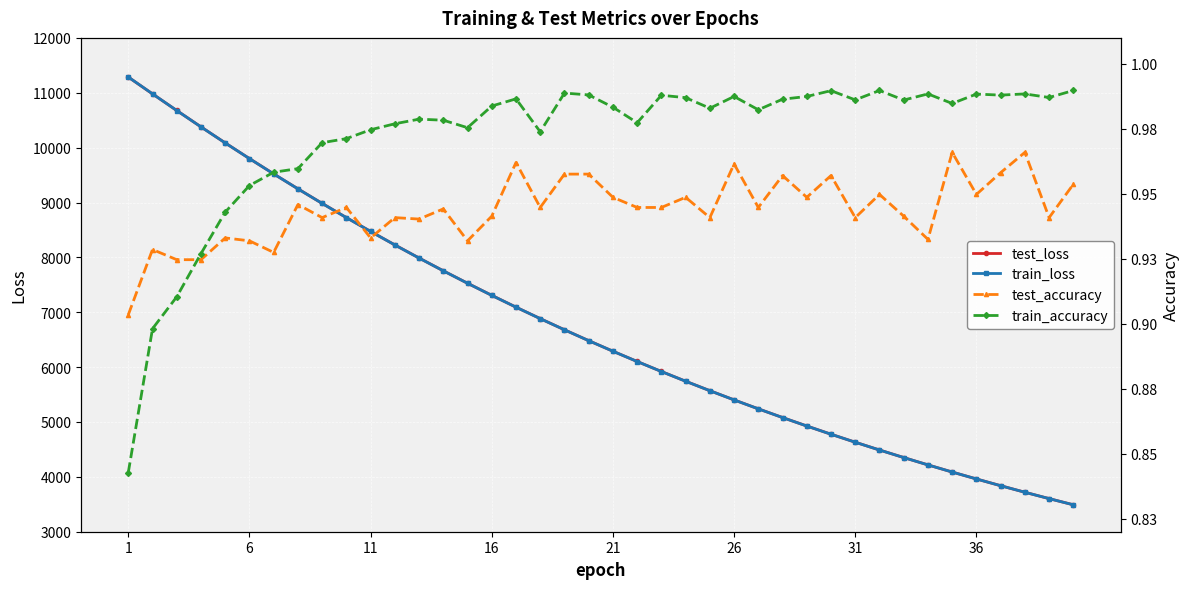

At which label does train_loss first exceed 6481?

1